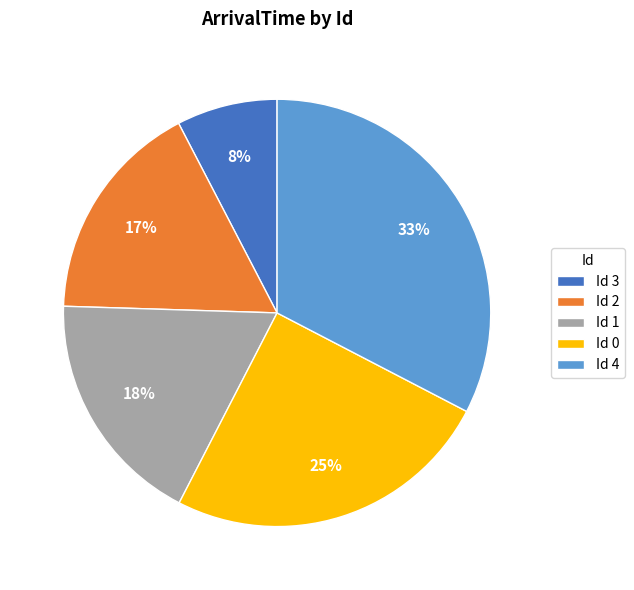

Count the number of slices in the pie.

5